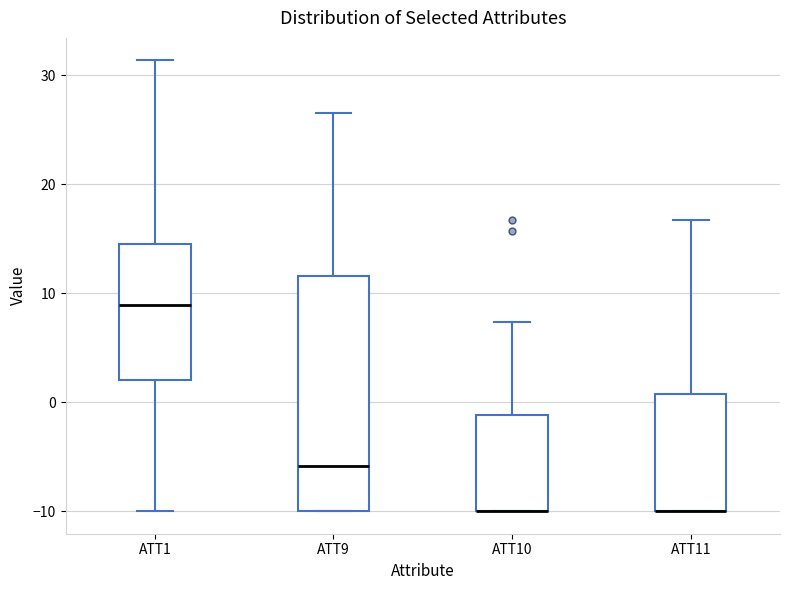

Comparing the boxes themselves (not the whiskers), which one is the tallest?

ATT9